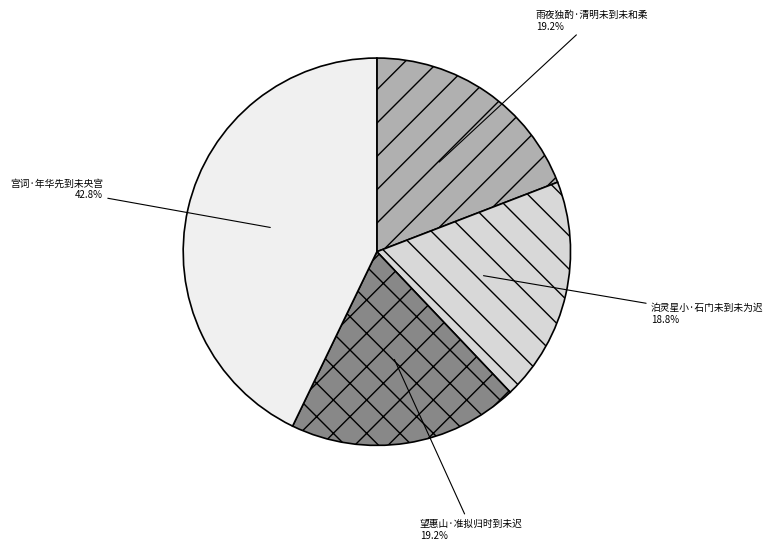

To the nearest percent, what is the average slice percentage?

25%